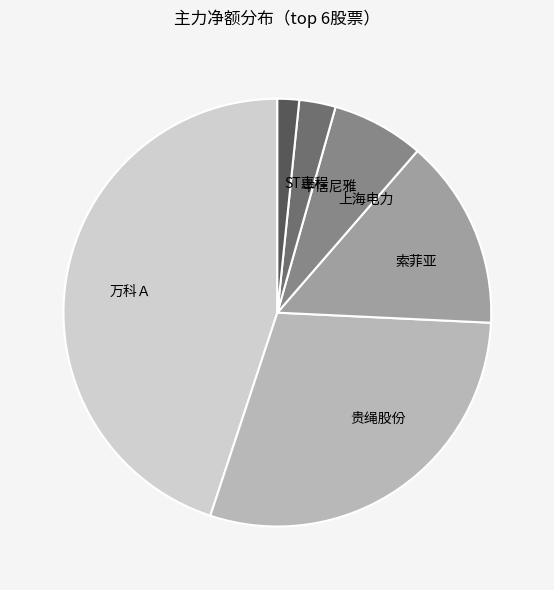

What is the smallest slice in the pie chart?

ST惠程